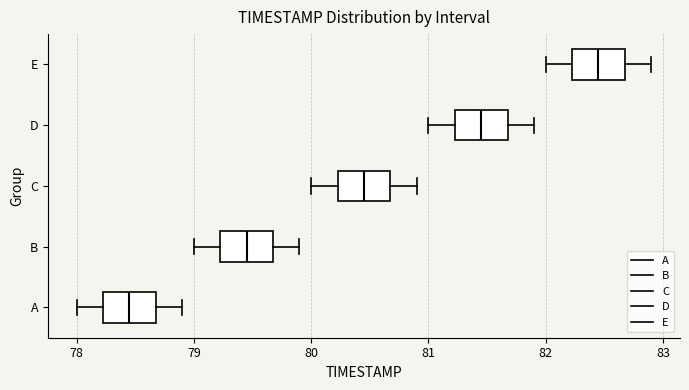

Which box has the furthest to the left median line?

A